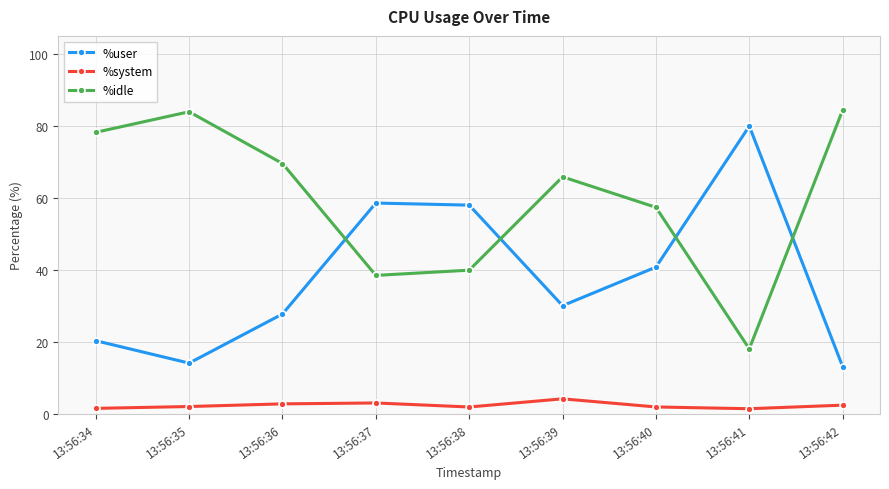

Rank the series at 13:56:41 from highest to lowest value.

%user, %idle, %system